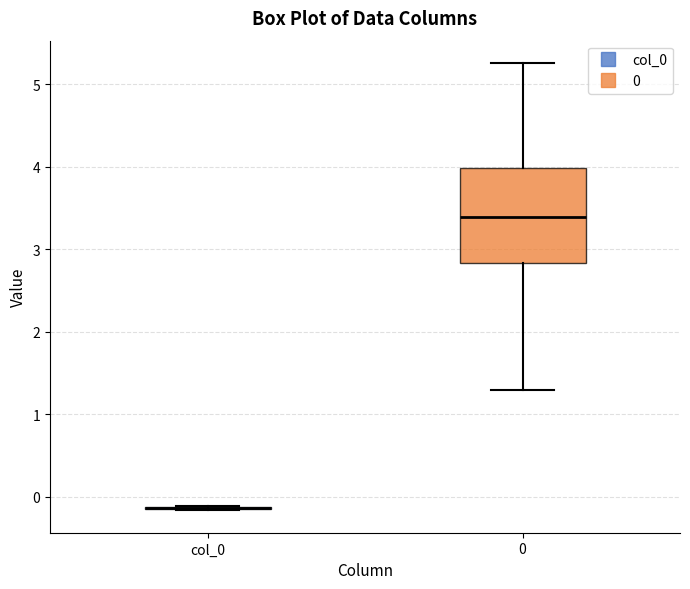

Reading left to right, transcribe this box plot: for each box, give where its median line is, the range the box spans, and where its two whiskers end, as read against the y-axis. The values are not printed on the chart, so give them approximately, as read against the axis.

col_0: box collapsed to a line at -0.1, whiskers -0.2 to -0.1
0: median 3.4, box 2.8 to 4.0, whiskers 1.3 to 5.3